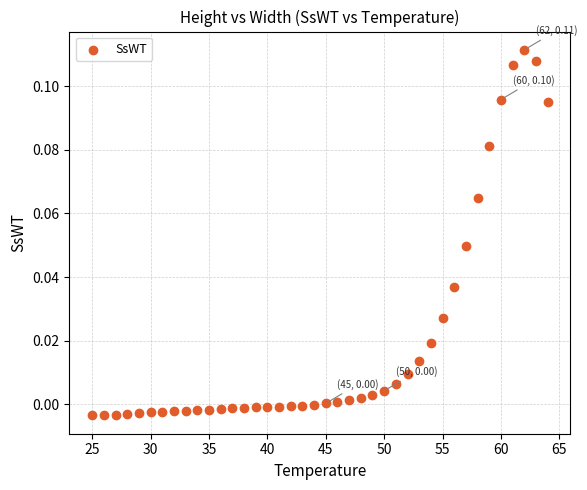

What is the range of X values (max minus min)?

39.0